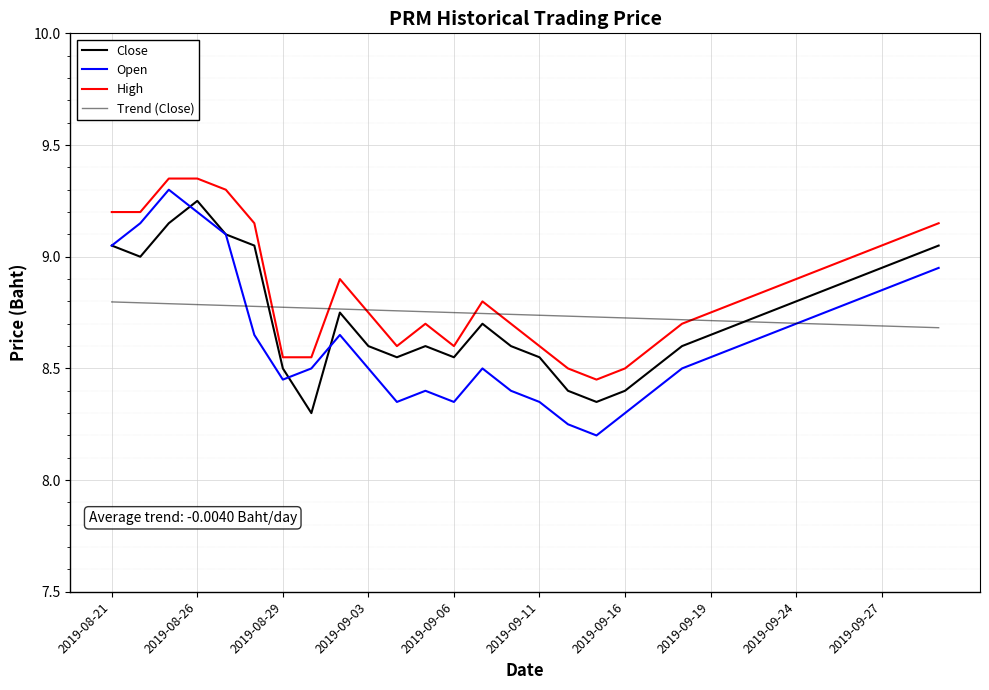

Which series has the largest total across all categories?

High